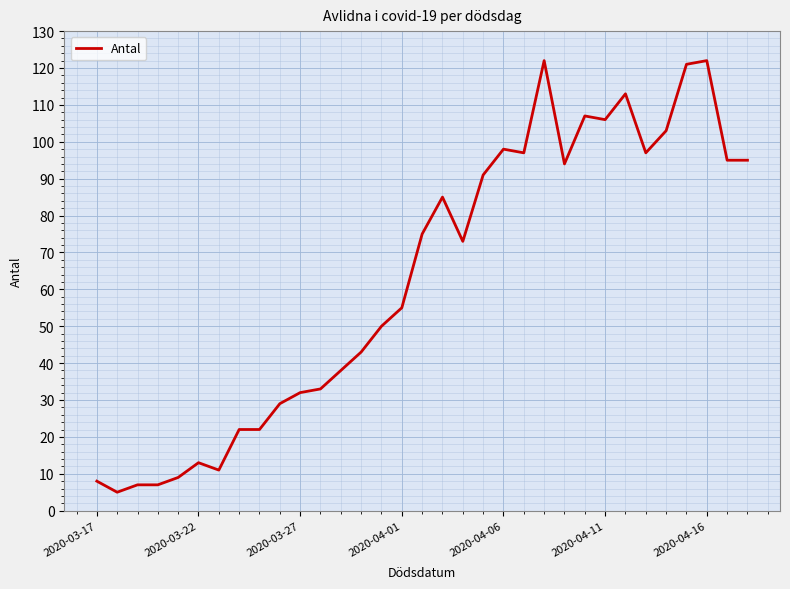

Count the number of categories in the chart.

33